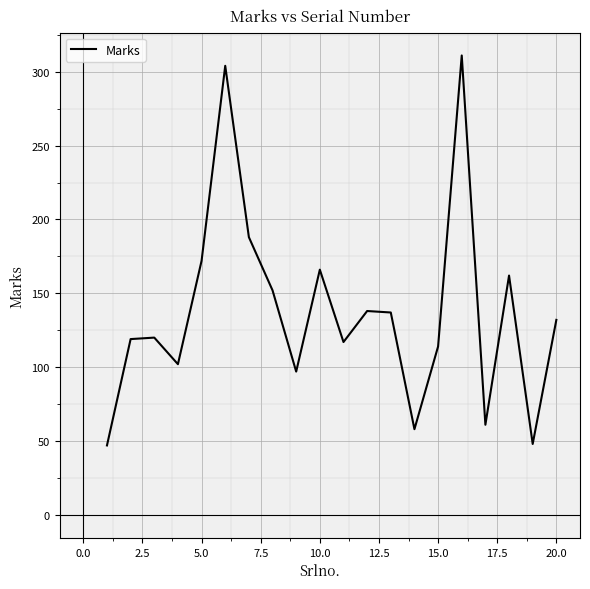

What is the minimum value shown in the chart?

47